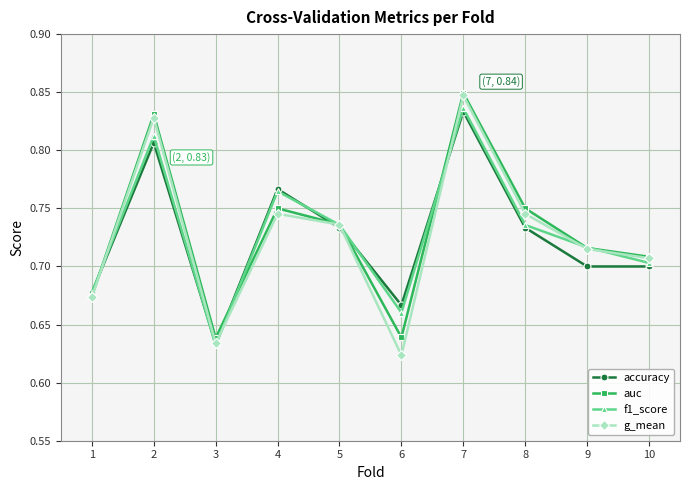

Count the g_mean values in the range 0 to 1.

10